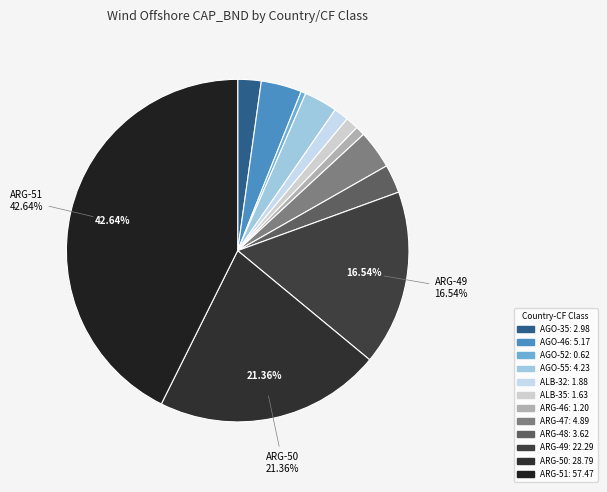

Combined, what portion of the pie is AGO-55 and ARG-51?

45.8%